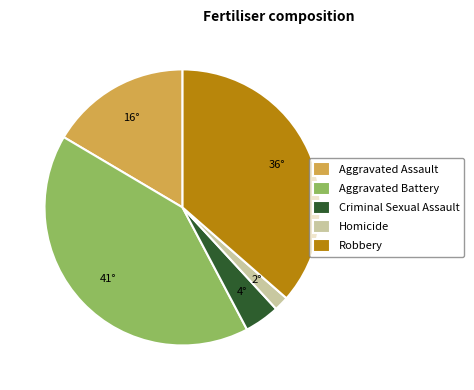

What is the largest slice in the pie chart?

Aggravated Battery